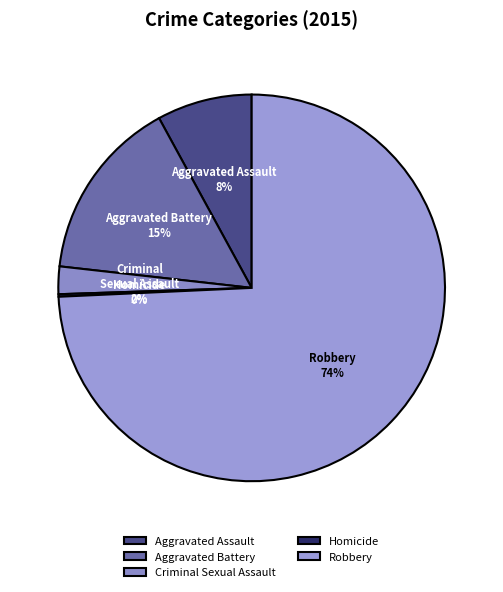

Does Aggravated Assault represent more than half of the total?

No